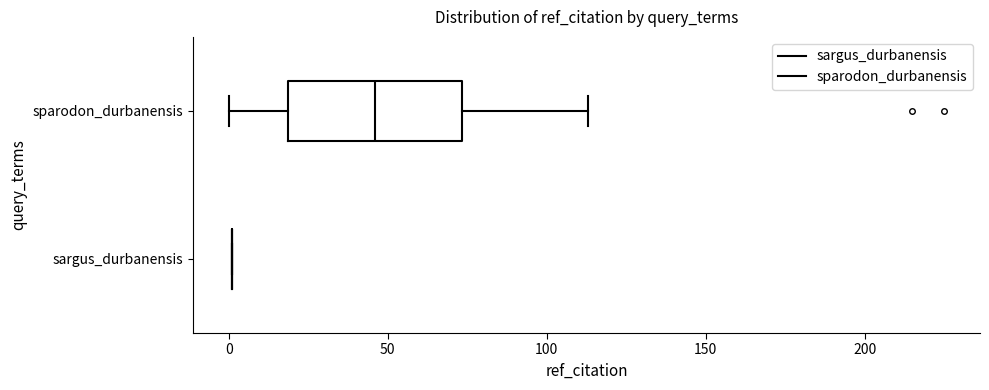

Reading bottom to top, read every box against the x-axis: the position of its median line, the range the box covers, and the ends of its whiskers. The values are not printed on the chart, so give them approximately, as read against the axis.

sargus_durbanensis: box collapsed to a line at 0, whiskers 0 to 0
sparodon_durbanensis: median 45, box 20 to 75, whiskers 0 to 115